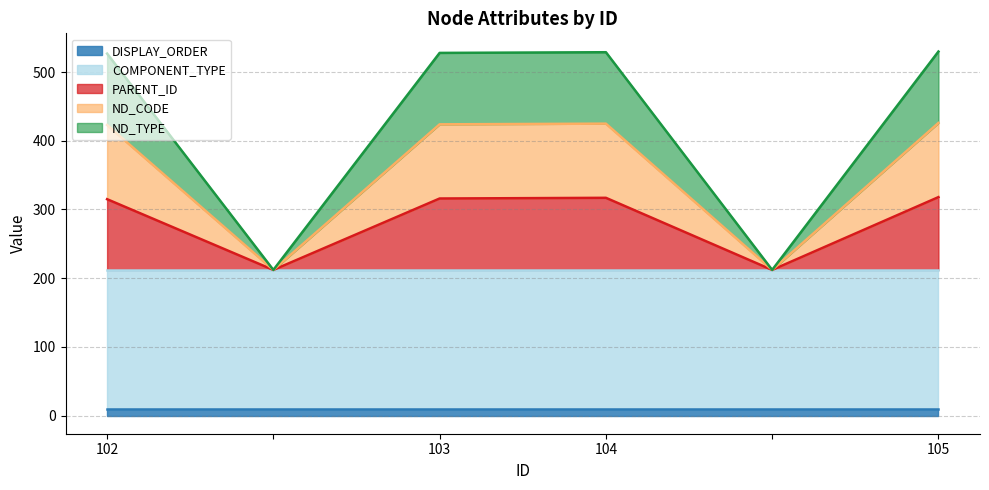

What are all the series names shown in the legend?

DISPLAY_ORDER, COMPONENT_TYPE, PARENT_ID, ND_CODE, ND_TYPE